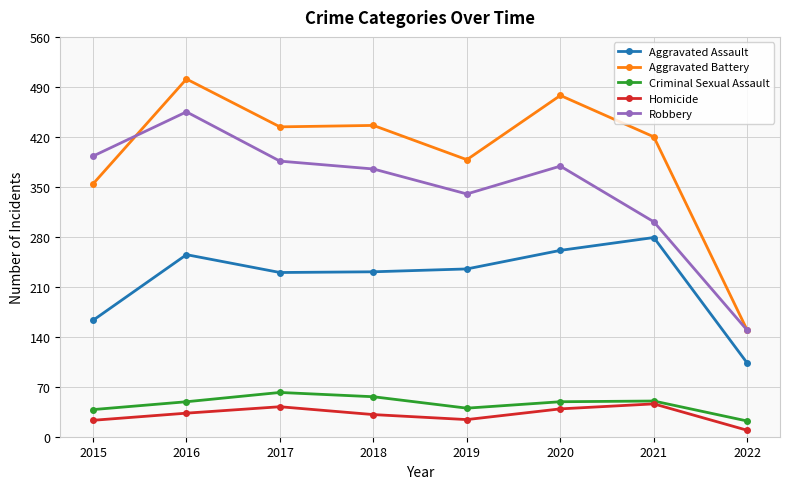

What is the smallest value displayed?

9